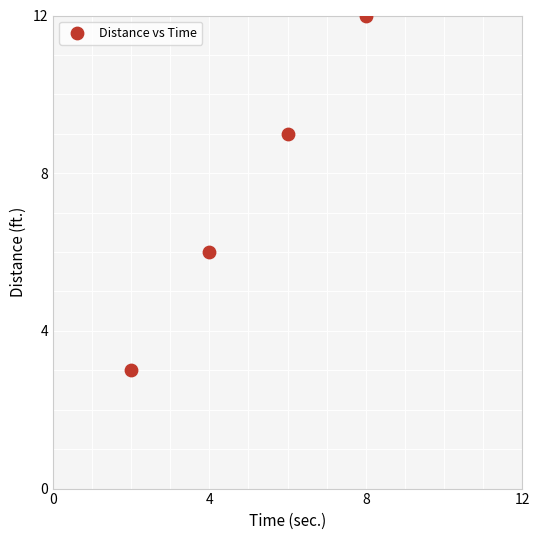

What Y value in the scatter plot is closest to 7?

6